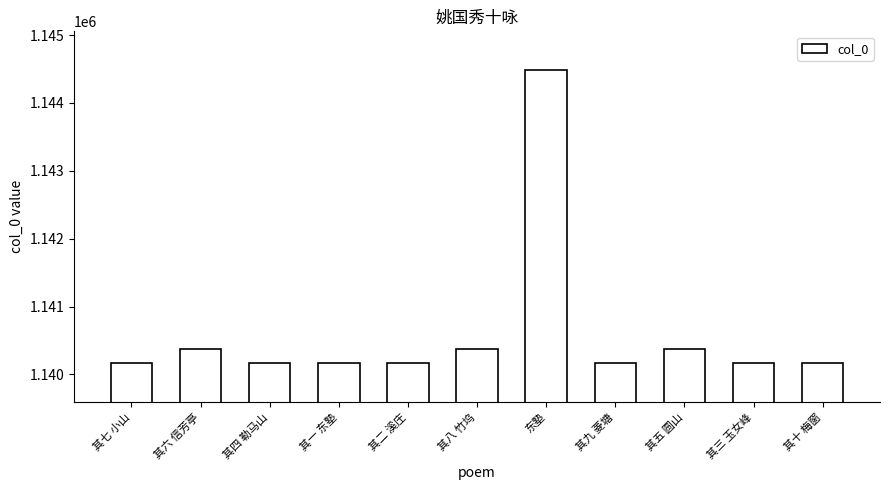

What is the label of the 2nd bar from the left?

其六 信芳亭